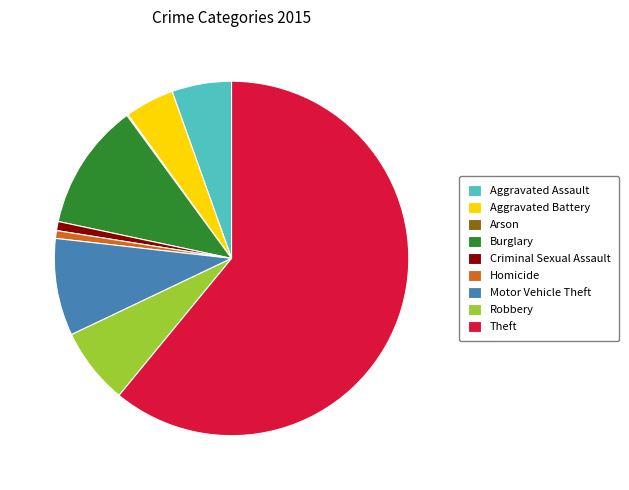

Is the sum of Aggravated Battery and Theft greater than half?

Yes